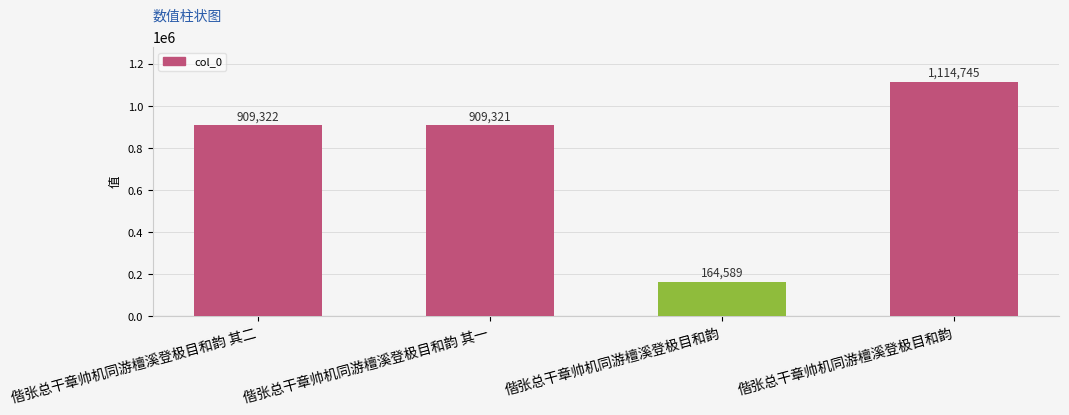

List the labels in order of value, largest first.

偕张总干章帅机同游檀溪登极目和韵, 偕张总干章帅机同游檀溪登极目和韵 其二, 偕张总干章帅机同游檀溪登极目和韵 其一, 偕张总干章帅机同游檀溪登极目和韵